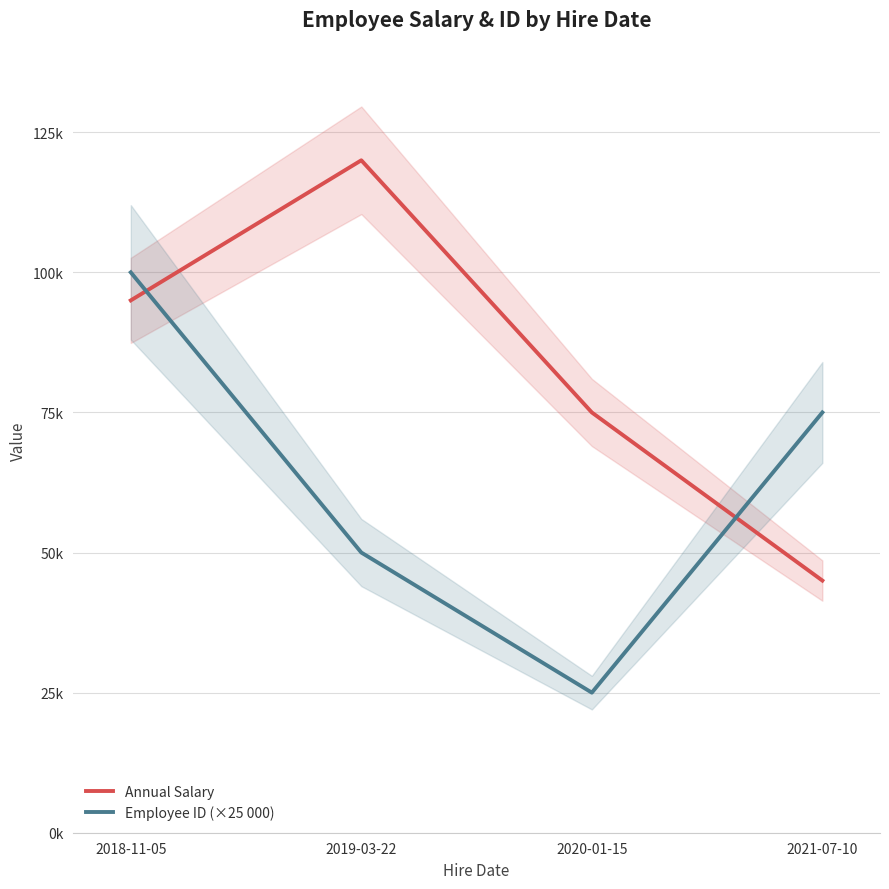

Rank the series by their maximum value, from highest to lowest.

Annual Salary, Employee ID (×25 000)